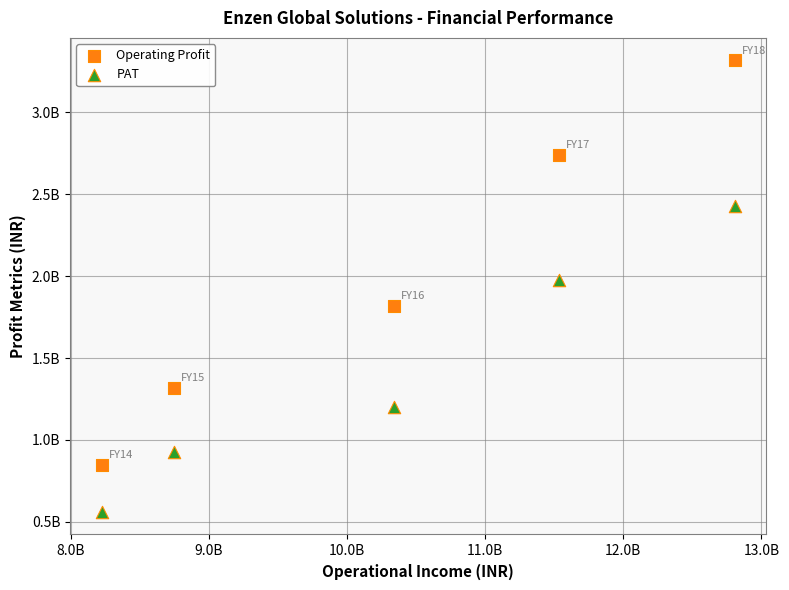

Which series reaches the maximum Y coordinate?

Operating Profit